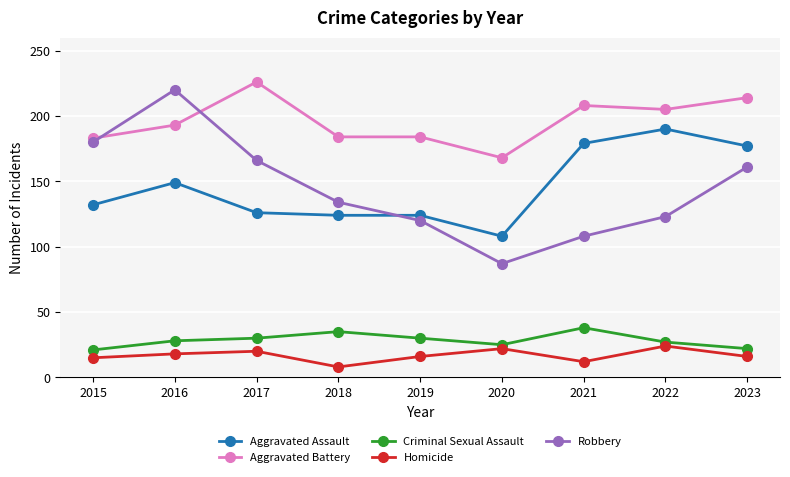

In Homicide, how many points are higher than both neighbors (excluding endpoints)?

3